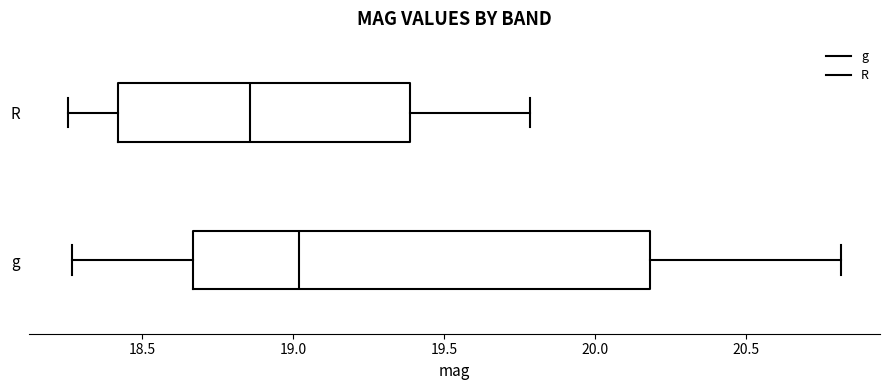

Which box's median line is the furthest to the left?

R